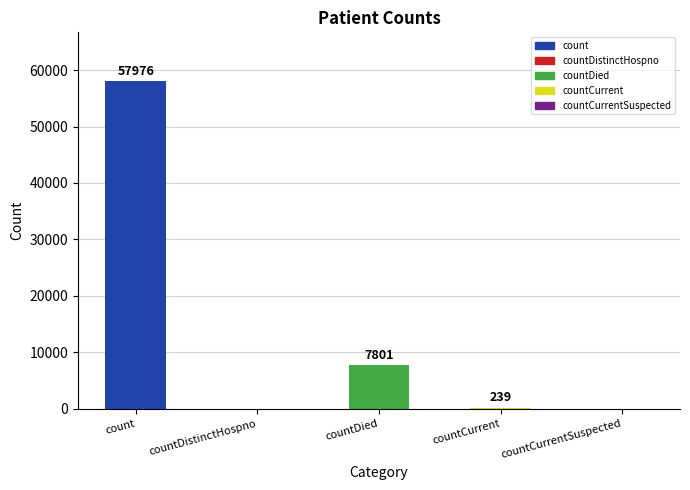

Reading left to right, what are all the values shown in this chart?

count=57976	countDistinctHospno=0	countDied=7801	countCurrent=239	countCurrentSuspected=0